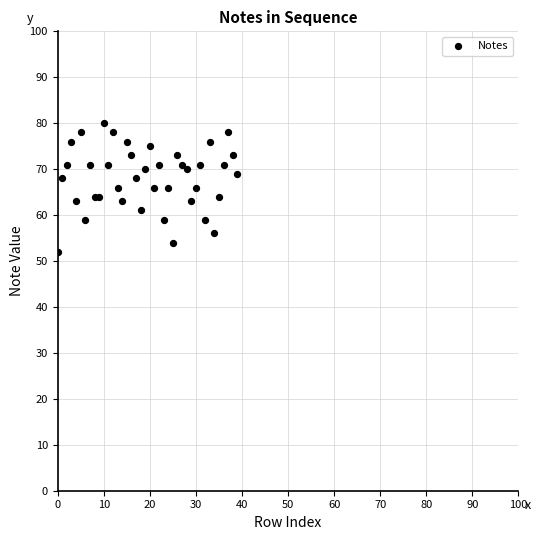

What is the range of Y values (max minus min)?

28